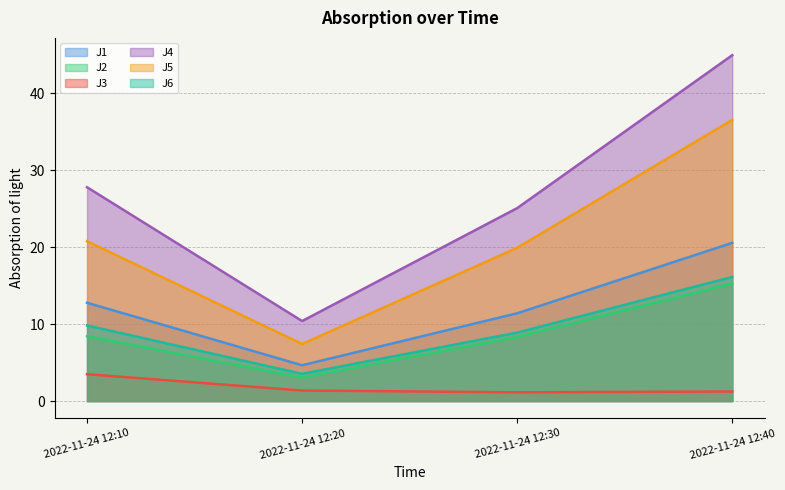

Reading right to left, list all the values displayed in this chart.

J1: 2022-11-24 12:40=20.6	2022-11-24 12:30=11.4	2022-11-24 12:20=4.7	2022-11-24 12:10=12.8
J2: 2022-11-24 12:40=15.3	2022-11-24 12:30=8.3	2022-11-24 12:20=3.1	2022-11-24 12:10=8.4
J3: 2022-11-24 12:40=1.2	2022-11-24 12:30=1.1	2022-11-24 12:20=1.4	2022-11-24 12:10=3.5
J4: 2022-11-24 12:40=44.9	2022-11-24 12:30=25.1	2022-11-24 12:20=10.4	2022-11-24 12:10=27.8
J5: 2022-11-24 12:40=36.5	2022-11-24 12:30=19.9	2022-11-24 12:20=7.4	2022-11-24 12:10=20.8
J6: 2022-11-24 12:40=16.1	2022-11-24 12:30=8.9	2022-11-24 12:20=3.5	2022-11-24 12:10=9.8